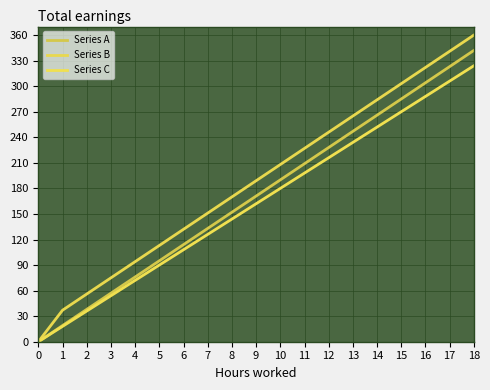

At which label does Series A first exceed 171?

10